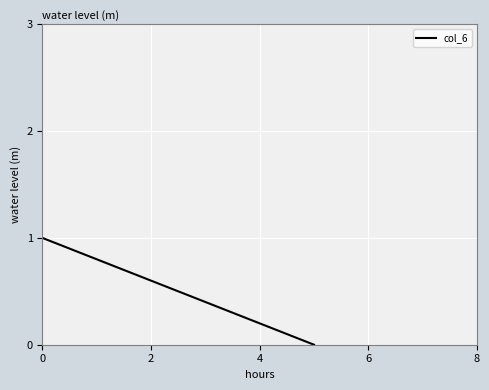

What is the maximum value shown in the chart?

1.0